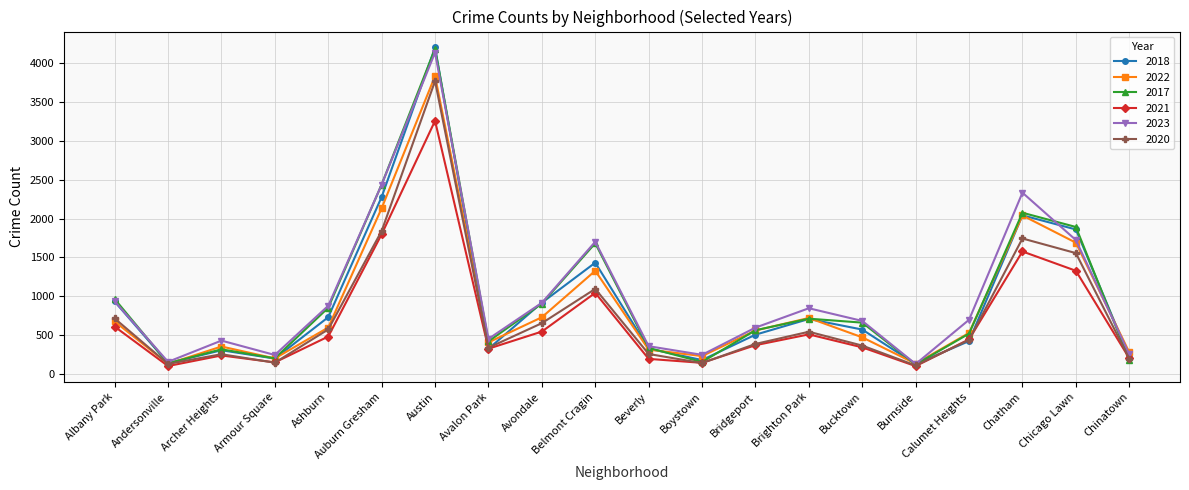

What is the spread (max minus min) of values at Chinatown?

98